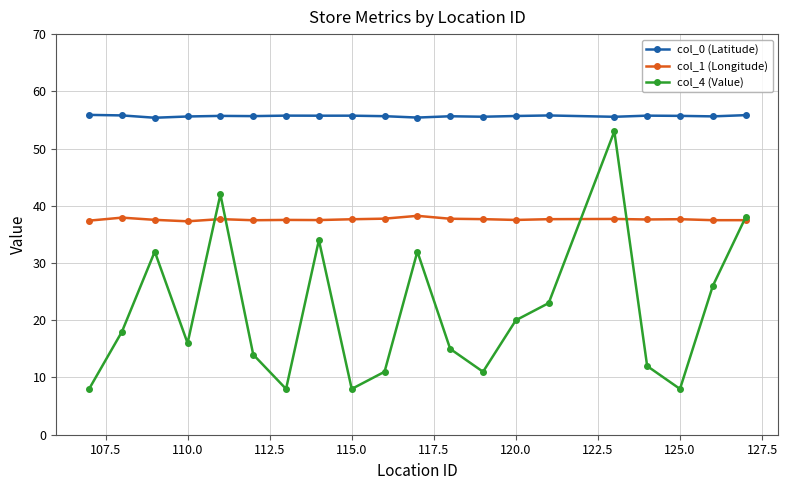

True or false: col_0 (Latitude) and col_1 (Longitude) cross at least once.

False